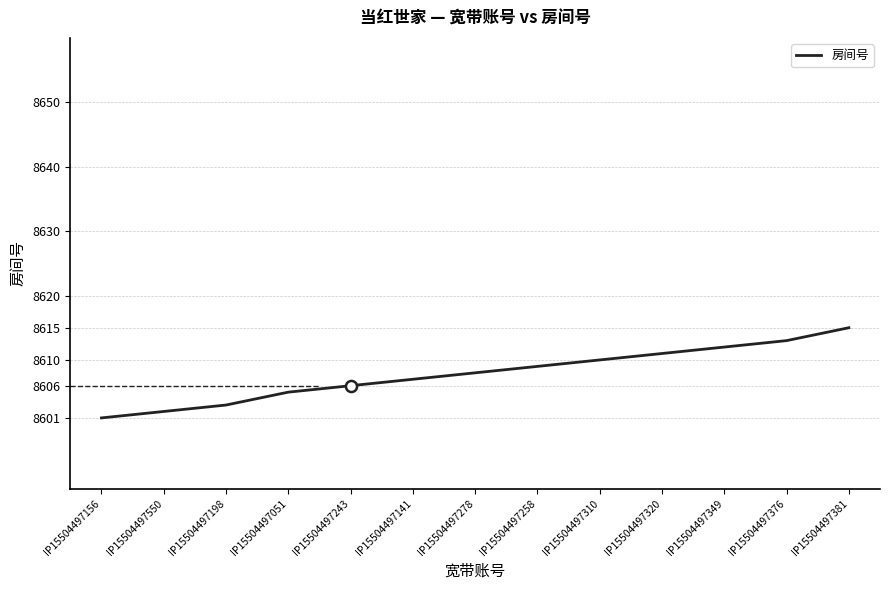

Reading right to left, transcribe all the data shown in this chart.

8615	8613	8612	8611	8610	8609	8608	8607	8606	8605	8603	8602	8601